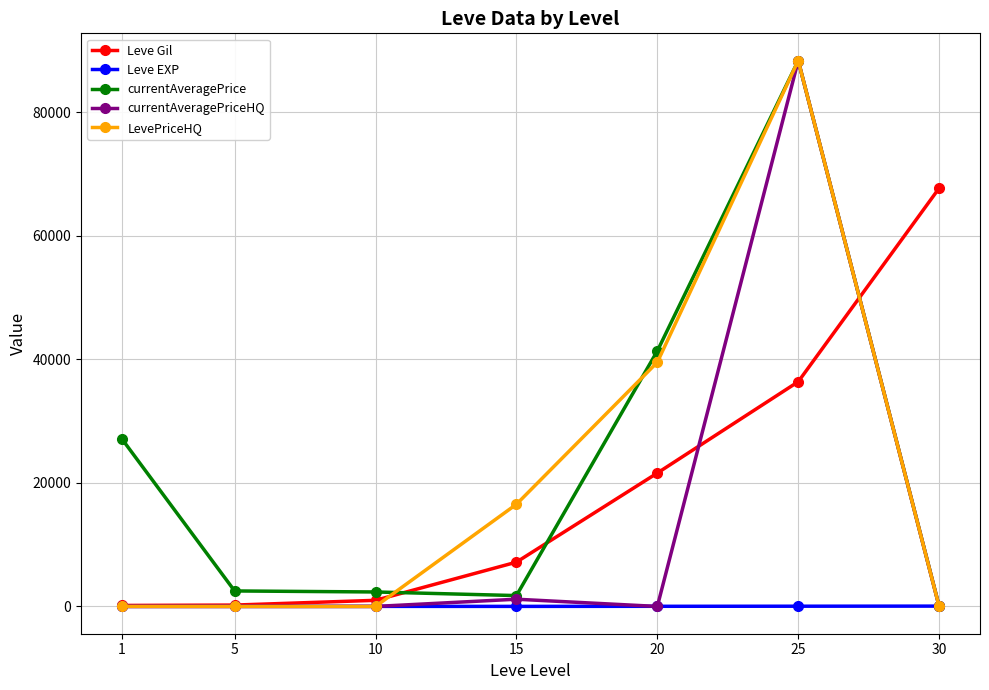

Where does the currentAveragePrice series first go above 2507?

1